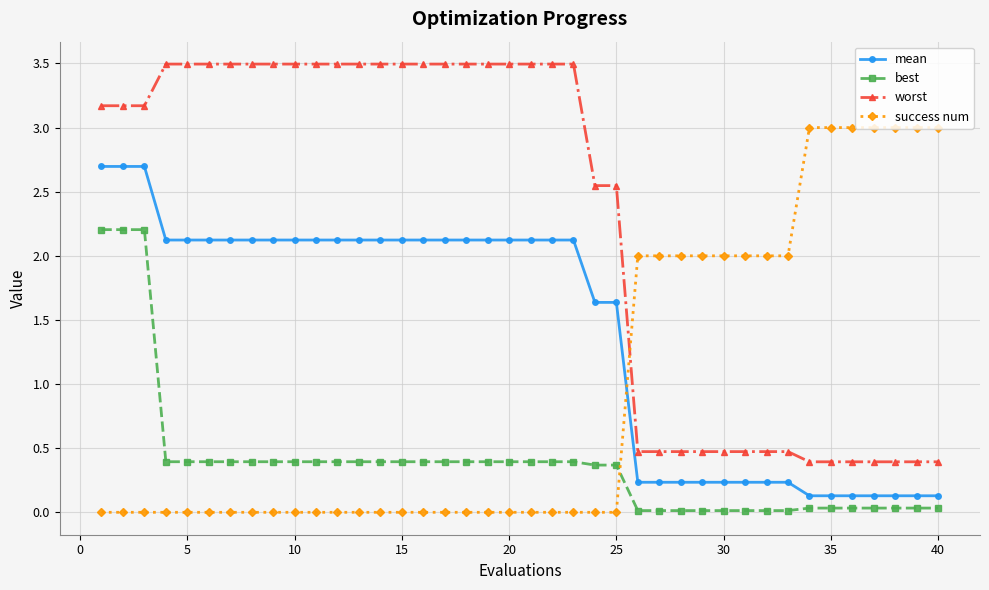

What is the difference between the maximum and minimum values in the mean series?

2.6